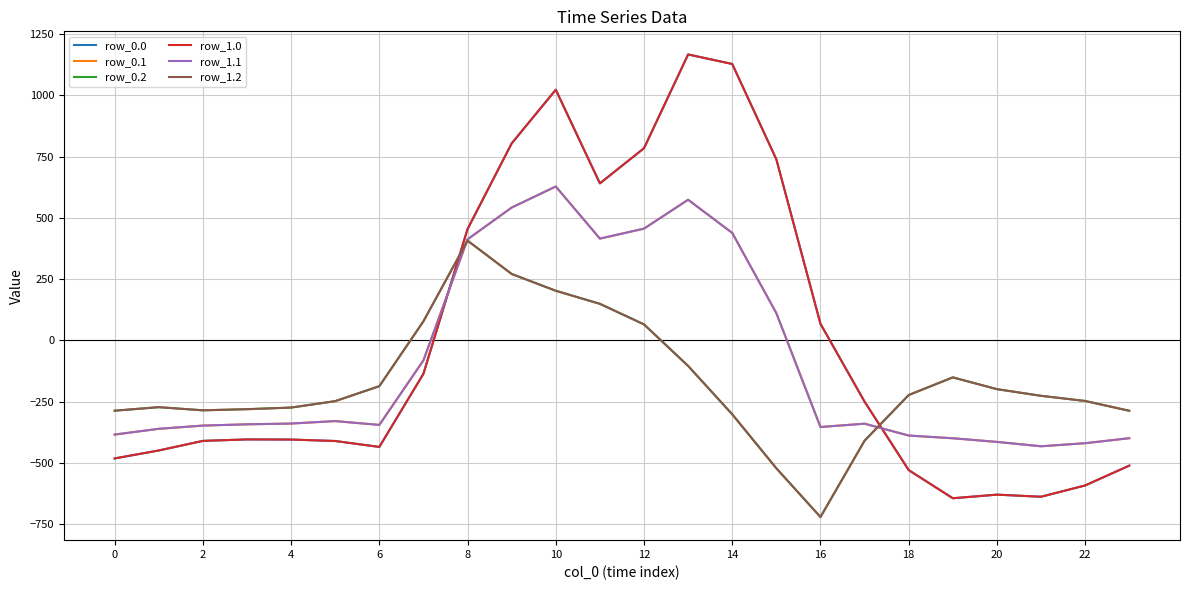

Where do row_0.1 and row_0.2 first cross each other?

14 and 16